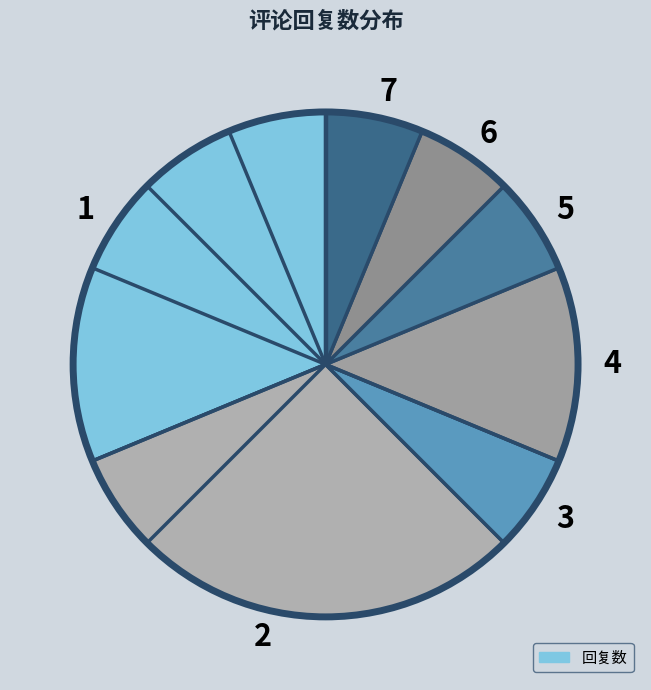

Is the sum of 4 and 1 greater than half?

No